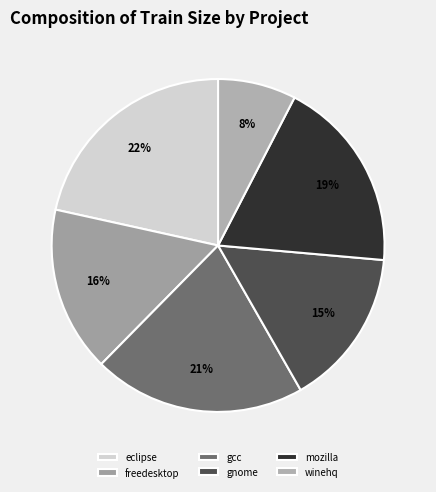

What percentage is the winehq slice, to the nearest percent?

8%